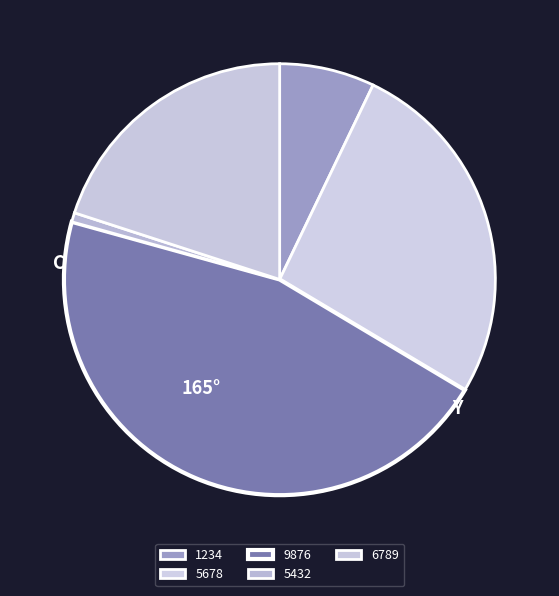

Is it true that 9876 is 56% of the pie?

False